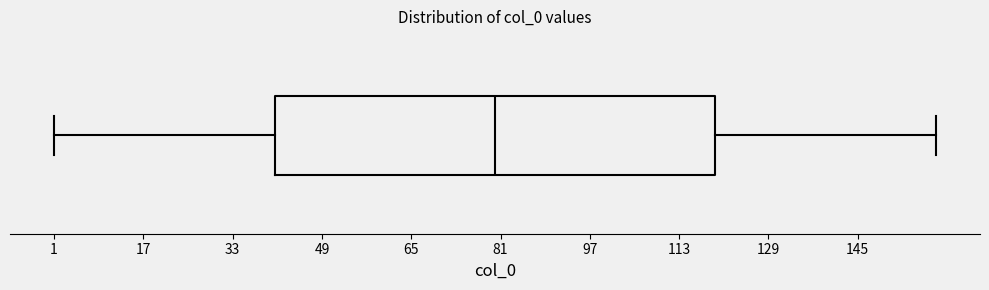

Read this box plot against the x-axis: the position of the median line, the range covered by the box, and the ends of both whiskers. The values are not printed on the chart, so give them approximately, as read against the axis.

median 80, box 40 to 120, whiskers 2 to 160